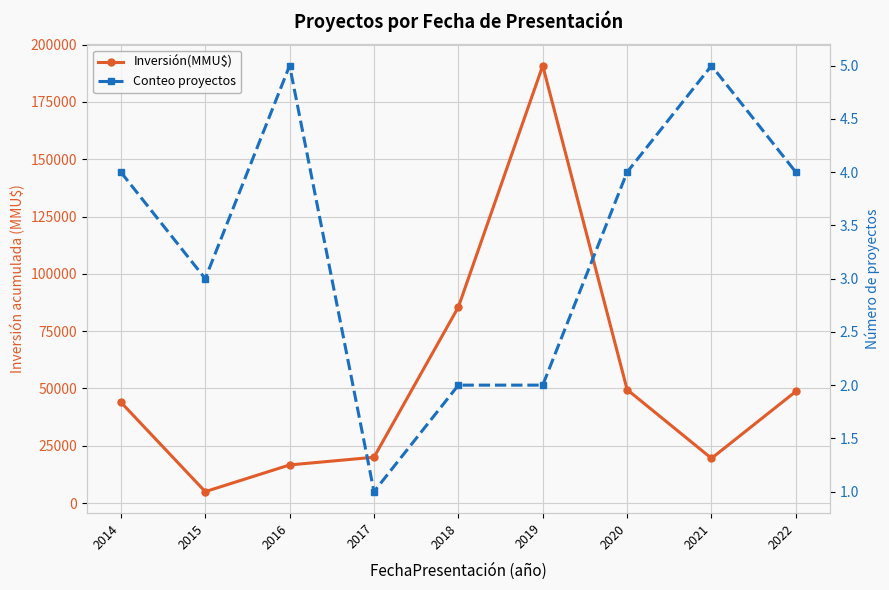

Reading left to right, transcribe all the data shown in this chart.

Inversión(MMU$): 44000	5000	16640	20000	85500	190800	49500	19521	48720
Conteo proyectos: 4	3	5	1	2	2	4	5	4